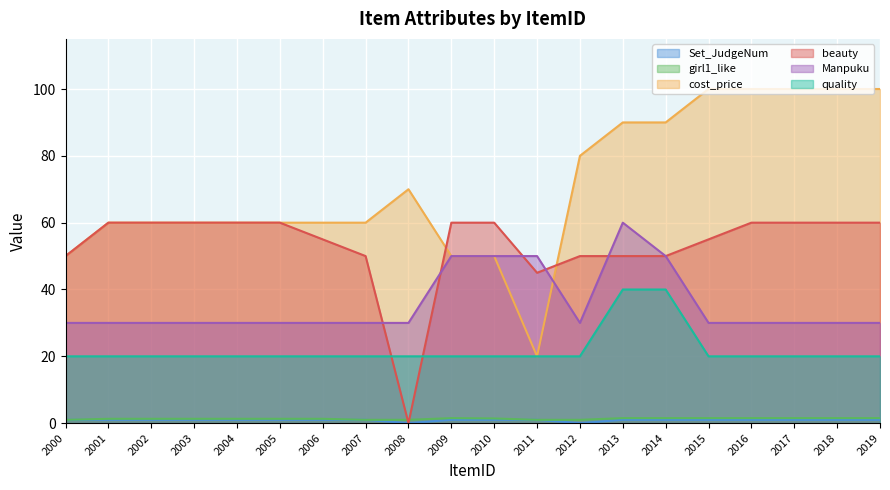

What is the spread (max minus min) of values at 2007?

59.0